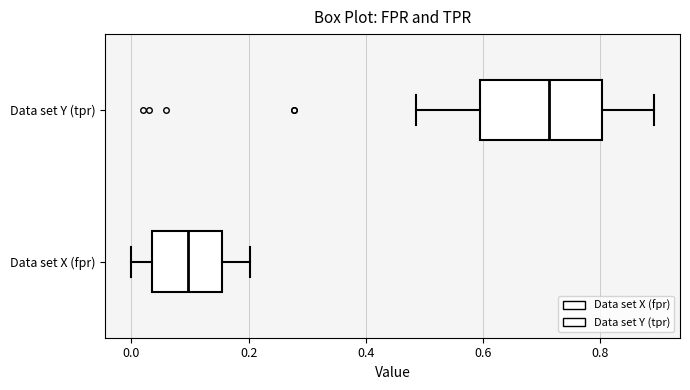

Reading bottom to top, read every box against the x-axis: the position of its median line, the range the box covers, and the ends of its whiskers. The values are not printed on the chart, so give them approximately, as read against the axis.

Data set X (fpr): median 0.10, box 0.04 to 0.16, whiskers 0.00 to 0.20
Data set Y (tpr): median 0.72, box 0.60 to 0.80, whiskers 0.48 to 0.90